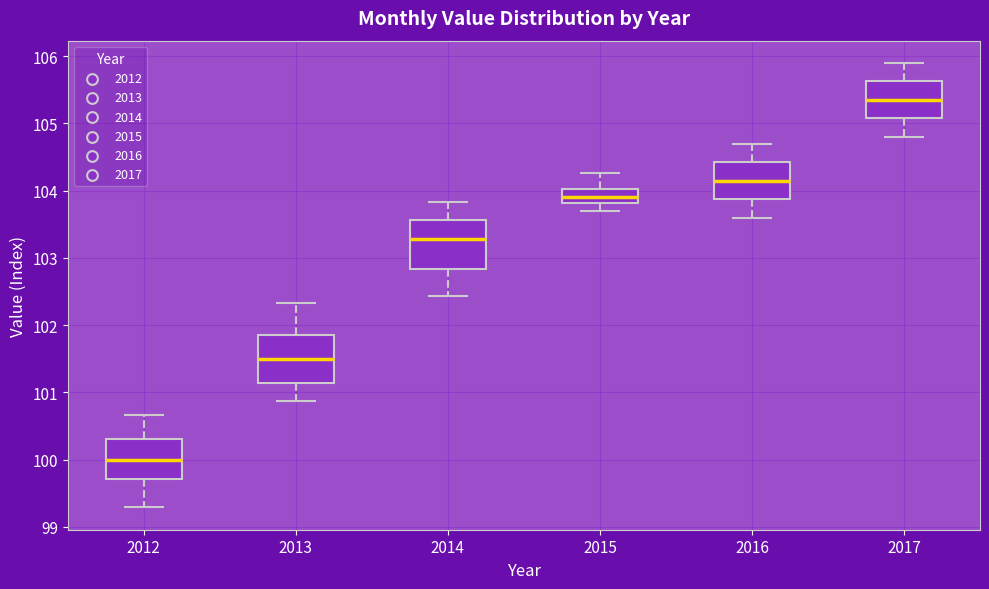

Reading left to right, read every box against the y-axis: the position of its median line, the range the box covers, and the ends of its whiskers. The values are not printed on the chart, so give them approximately, as read against the axis.

2012: median 100.0, box 99.7 to 100.3, whiskers 99.3 to 100.7
2013: median 101.5, box 101.1 to 101.9, whiskers 100.9 to 102.3
2014: median 103.3, box 102.8 to 103.6, whiskers 102.4 to 103.8
2015: median 103.9, box 103.8 to 104.0, whiskers 103.7 to 104.3
2016: median 104.2, box 103.9 to 104.4, whiskers 103.6 to 104.7
2017: median 105.4, box 105.1 to 105.6, whiskers 104.8 to 105.9